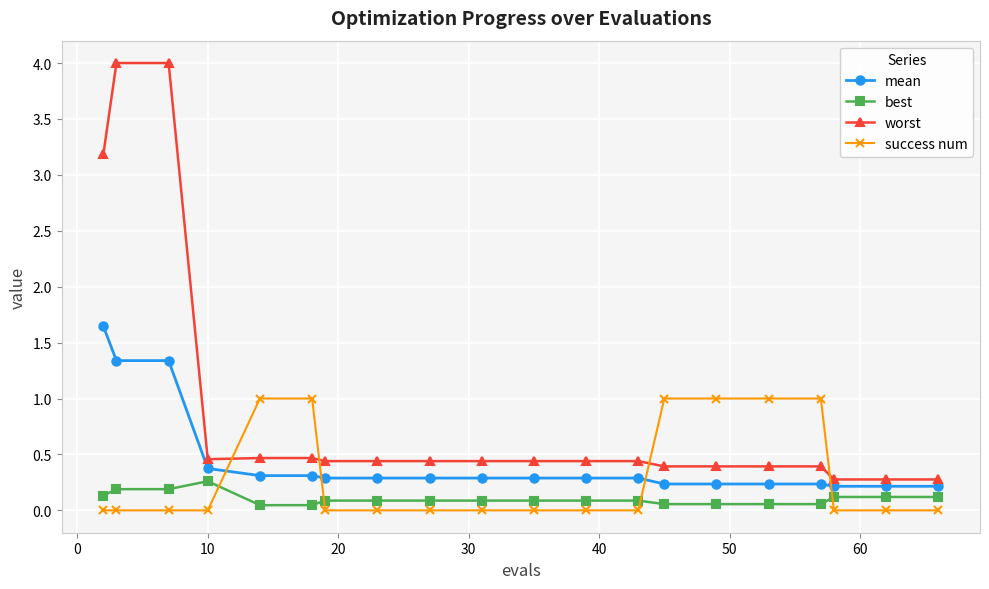

List the series in order of their overall mean, lowest first.

best, success num, mean, worst